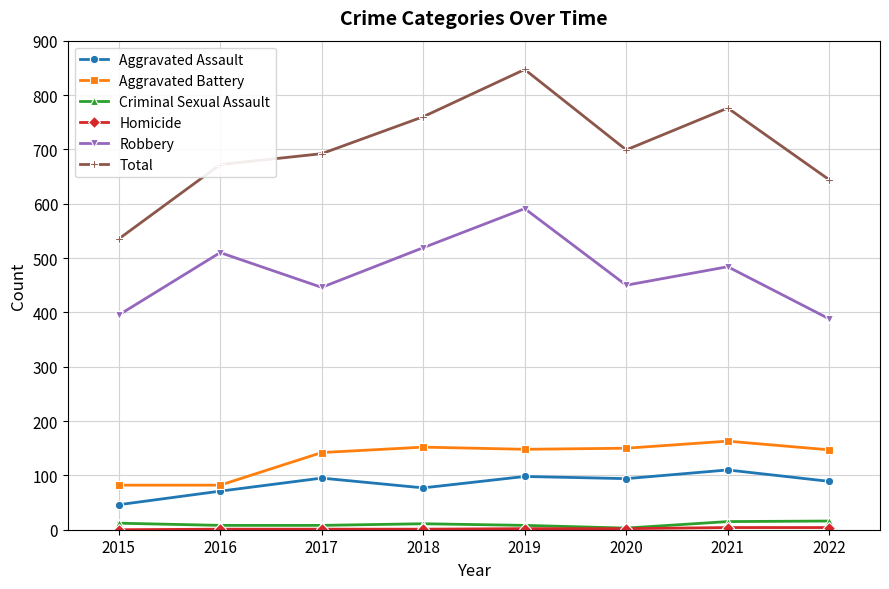

True or false: Criminal Sexual Assault and Total intersect in this chart.

False